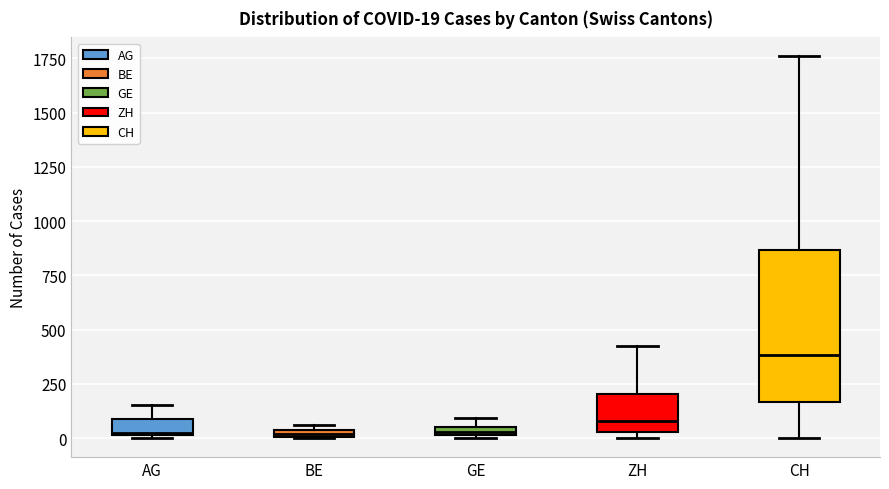

Which box is the tallest, from its lower edge to its upper edge?

CH